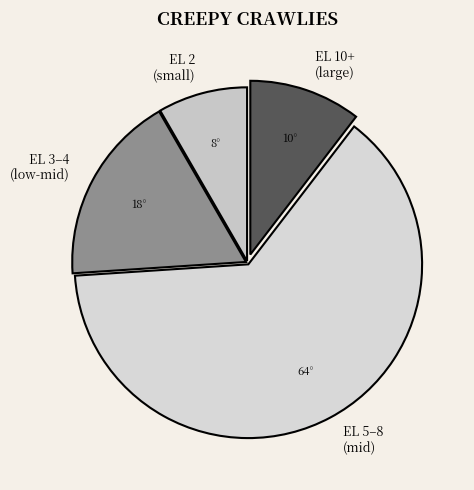

What is the ratio of the value at EL 3–4 (low-mid) to the value at EL 2 (small)?

2.1